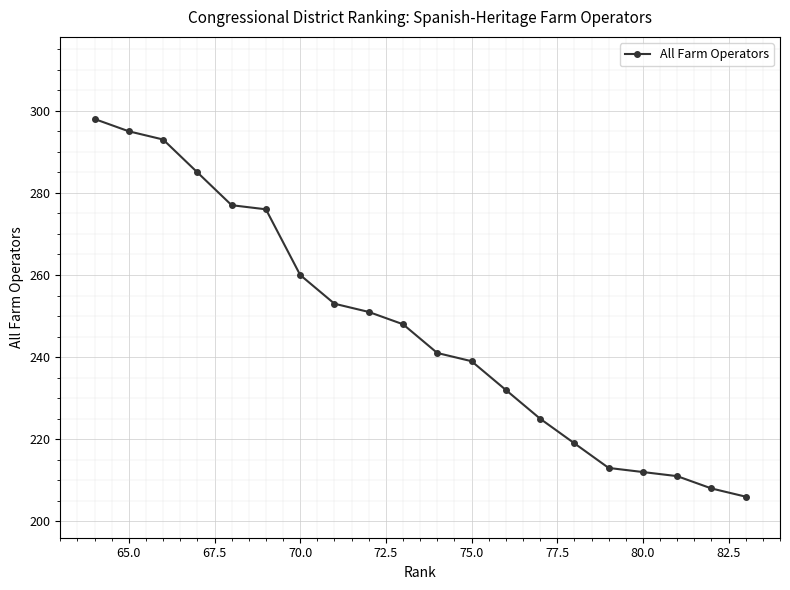

What is the greatest value displayed?

298